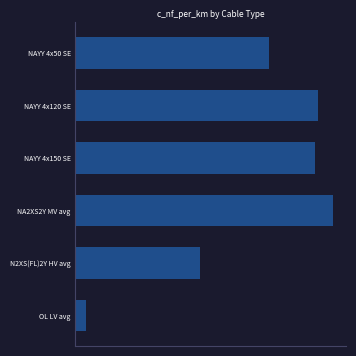

Are the bars horizontal?

Yes